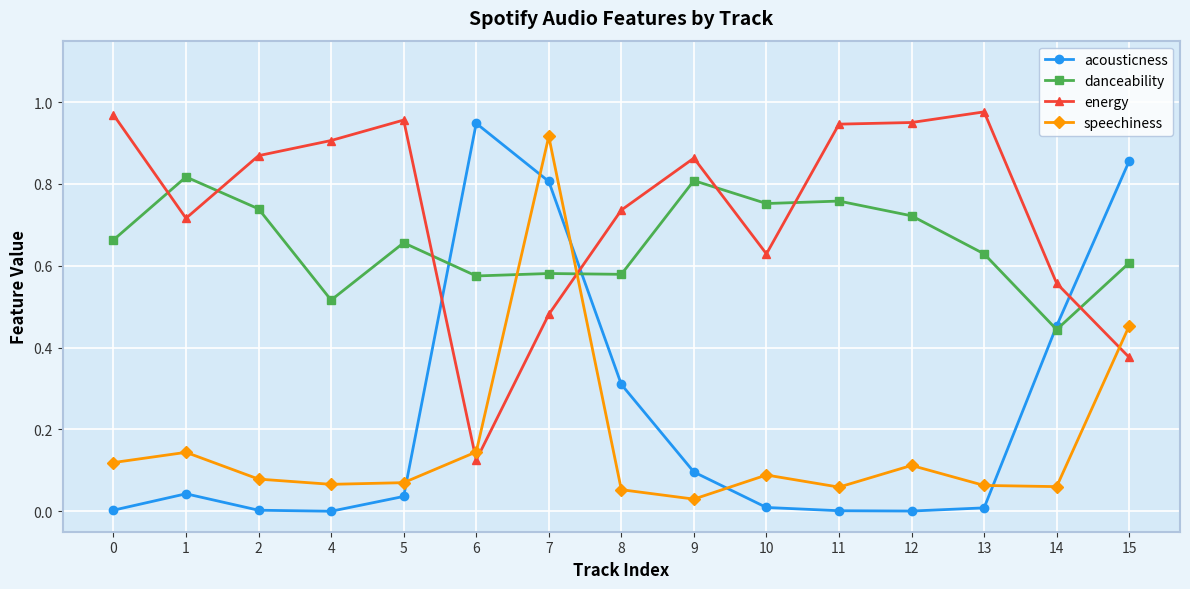

Which series has the widest spread of values?

acousticness